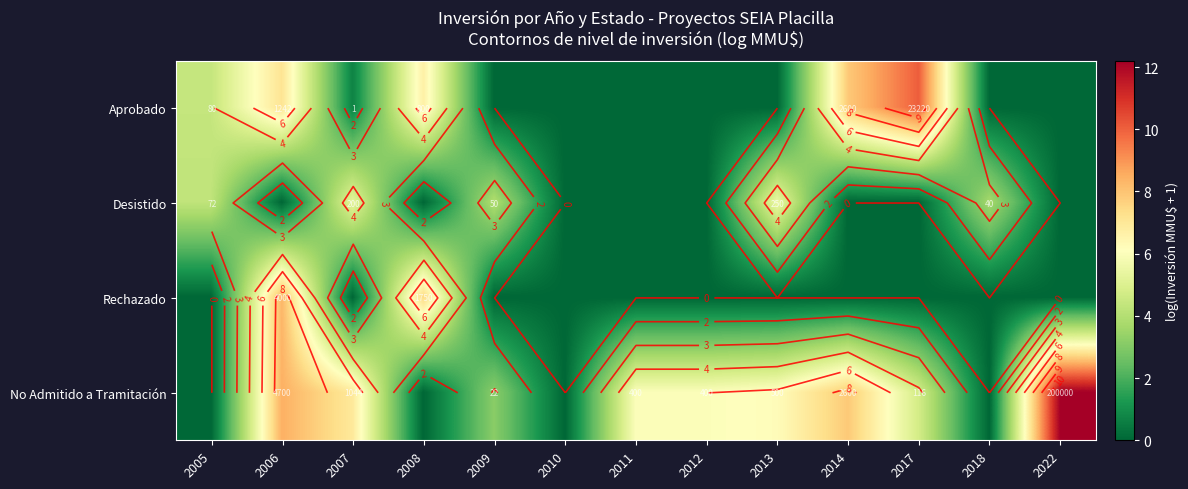

The value of Desistido at 2007 is 7.1. True or false?

False